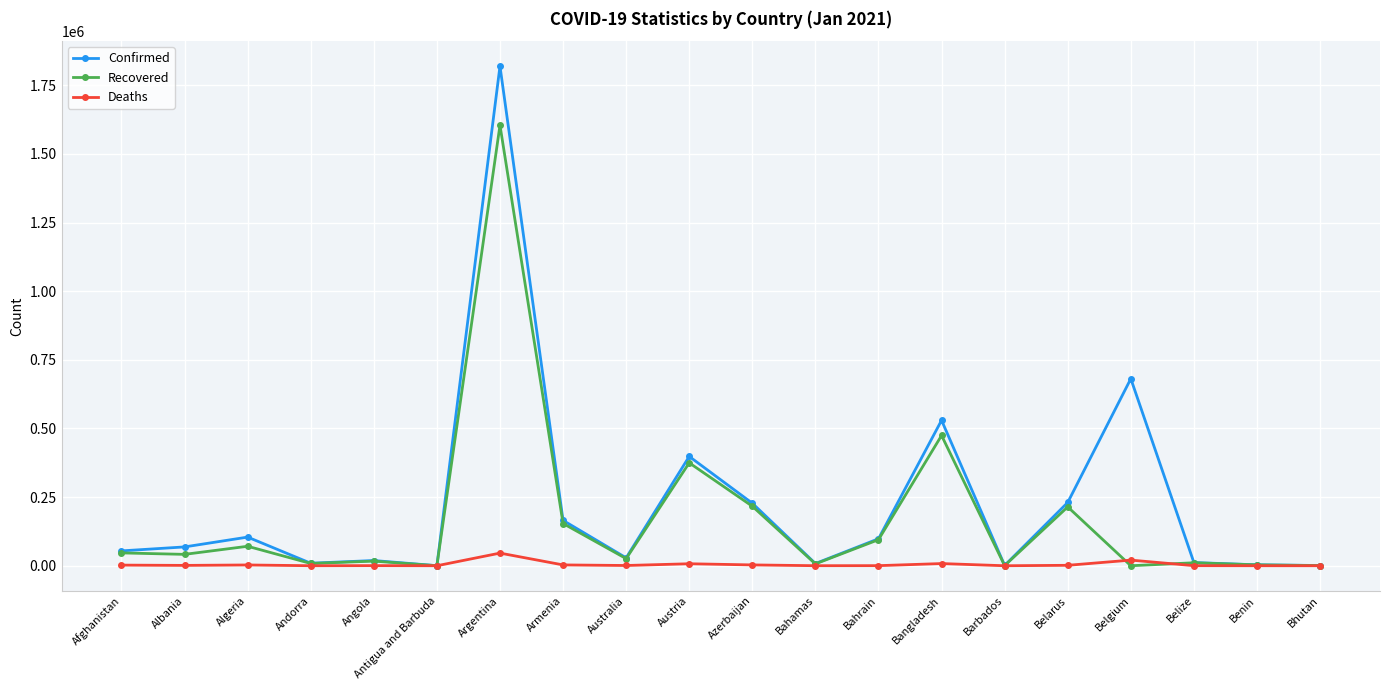

Is it true that Deaths equals 7 at Barbados?

True